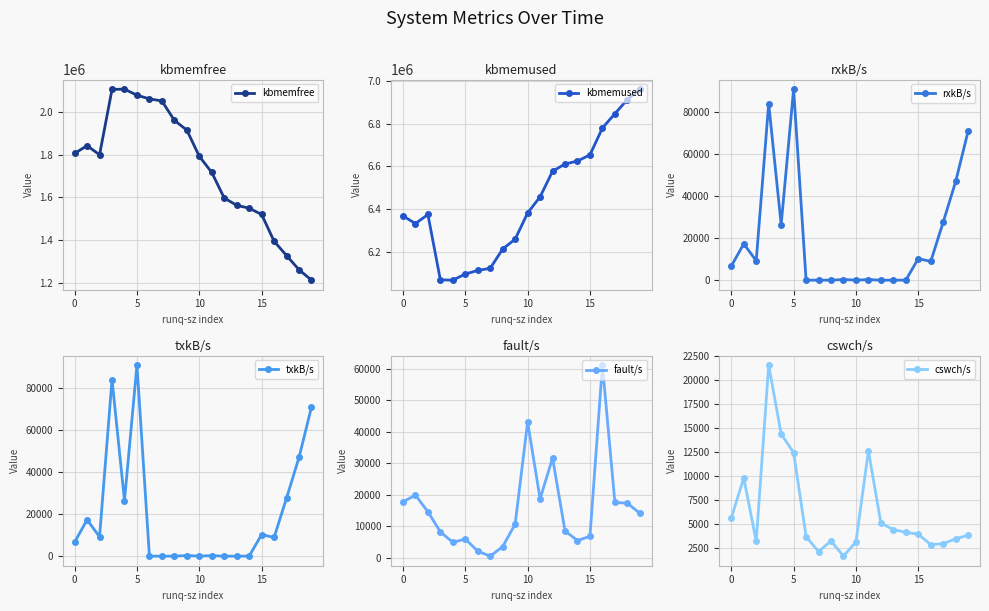

True or false: txkB/s and kbmemfree intersect in this chart.

False